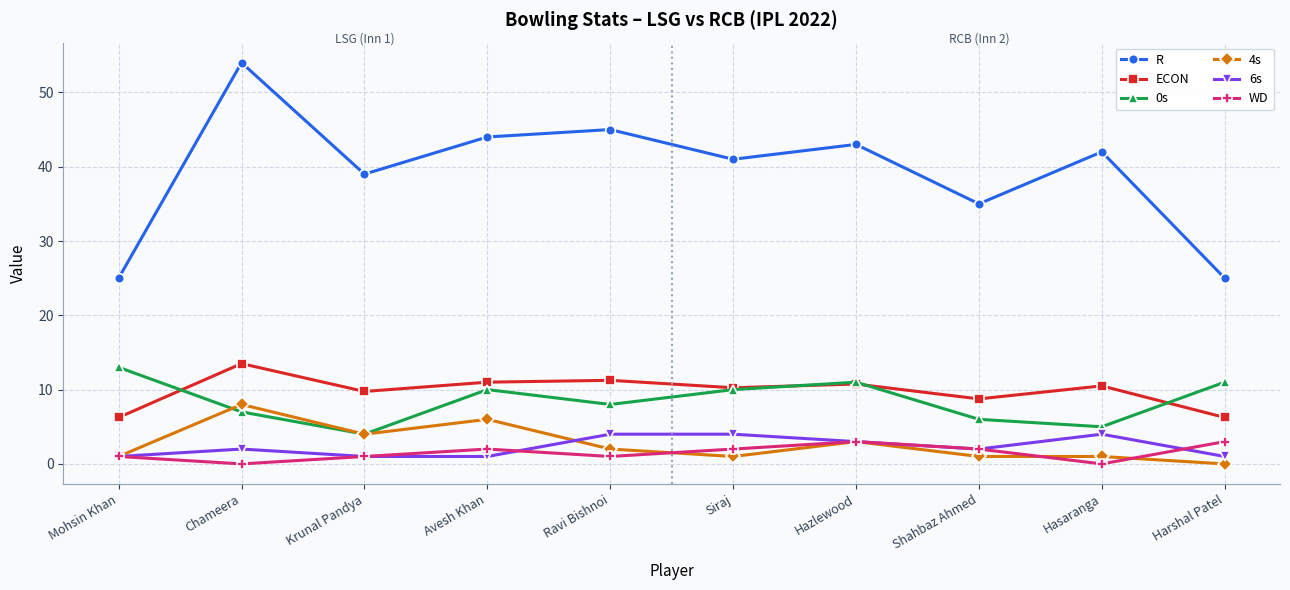

Is it true that 0s equals 13.0 at Mohsin Khan?

True